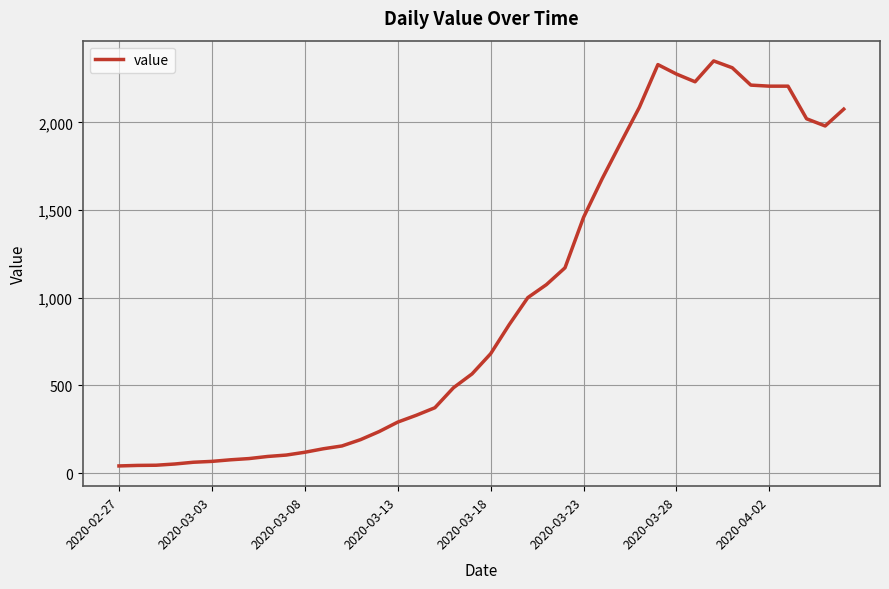

What is the difference between the maximum and minimum values?

2310